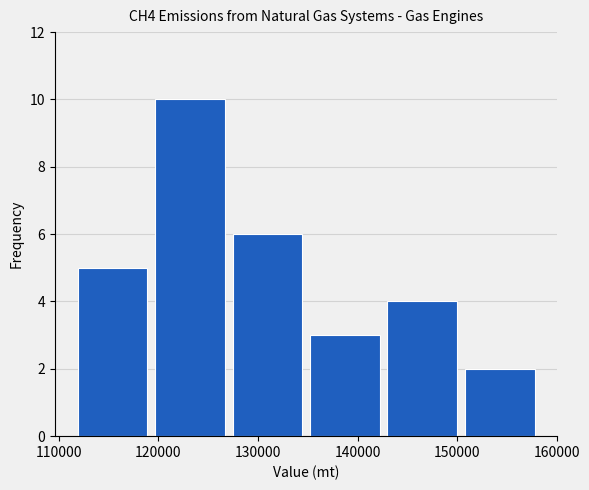

What is the height of the bar covering 135000 to 143000 on the x-axis? Neither the bar edges nor the heights are printed on the chart, so give them approximately, as read against the axes.

3